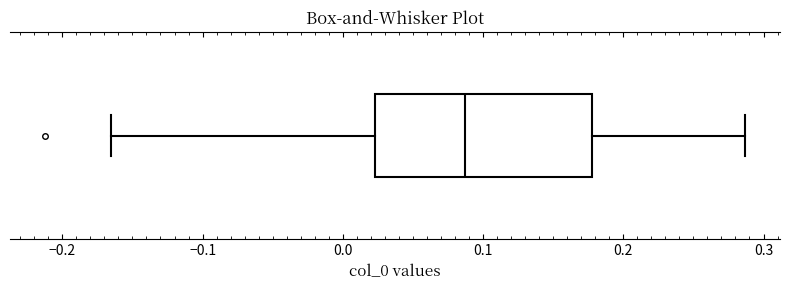

Transcribe this box plot: give where the median line is, the range the box spans, and where the two whiskers end, as read against the x-axis. The values are not printed on the chart, so give them approximately, as read against the axis.

median 0.09, box 0.02 to 0.18, whiskers -0.17 to 0.29